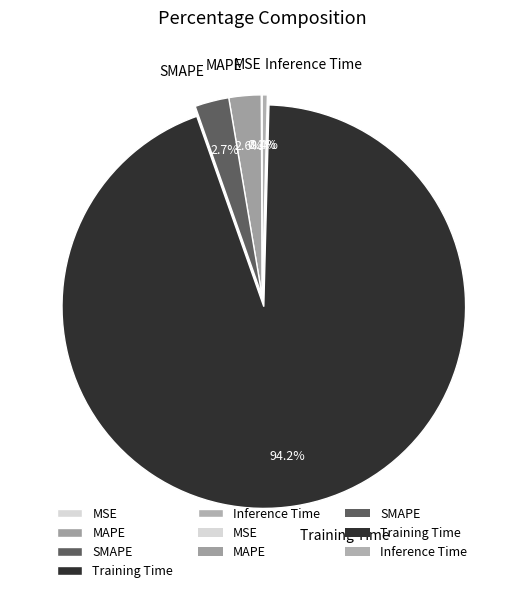

Is SMAPE the majority of the pie?

No